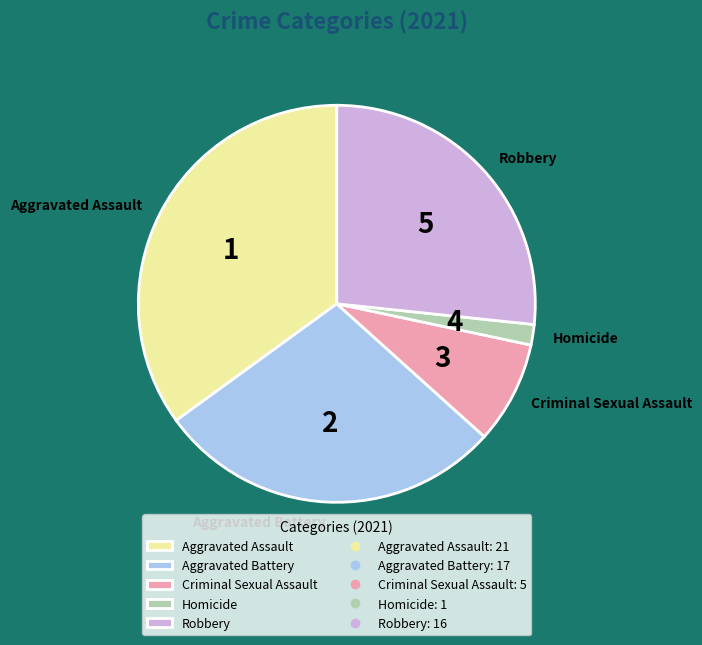

Is the sum of Aggravated Battery and Robbery greater than half?

Yes